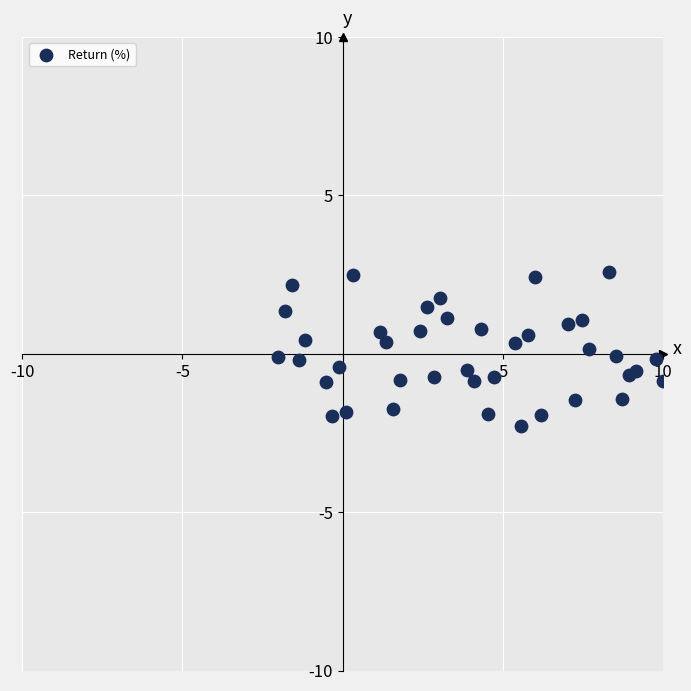

What is the range of X values (max minus min)?

12.0